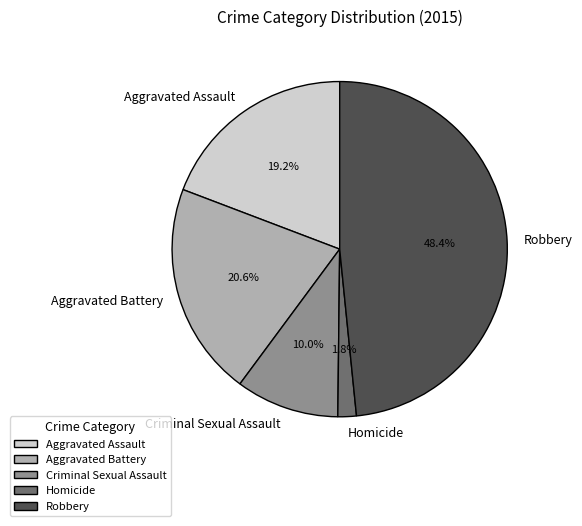

Which has a higher value, Aggravated Assault or Homicide?

Aggravated Assault